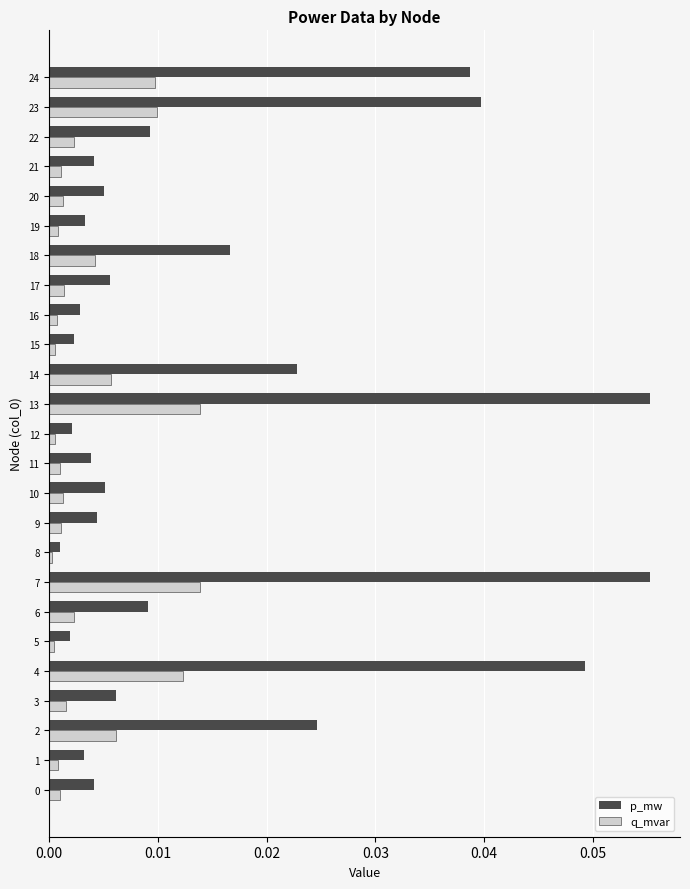

Rank the series by their maximum value, from highest to lowest.

p_mw, q_mvar